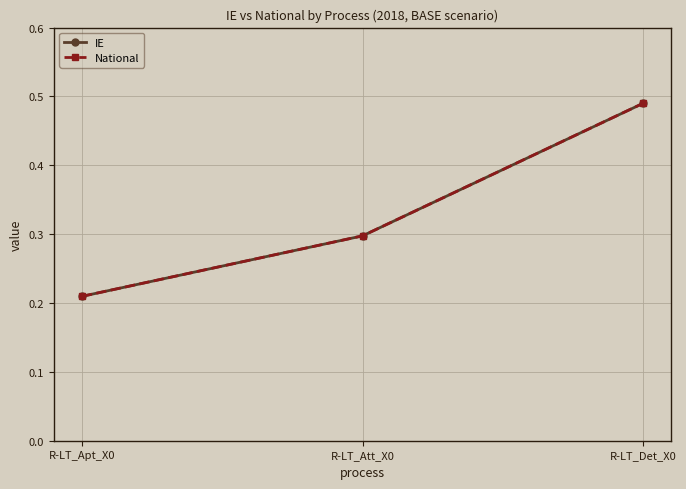

Does the chart have visible grid lines?

Yes